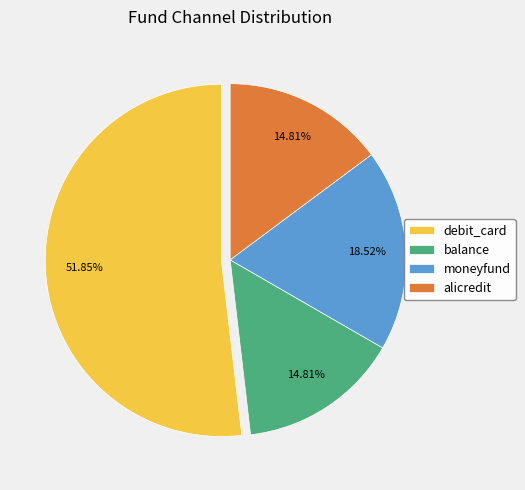

What percentage is NOT represented by moneyfund?

81.5%